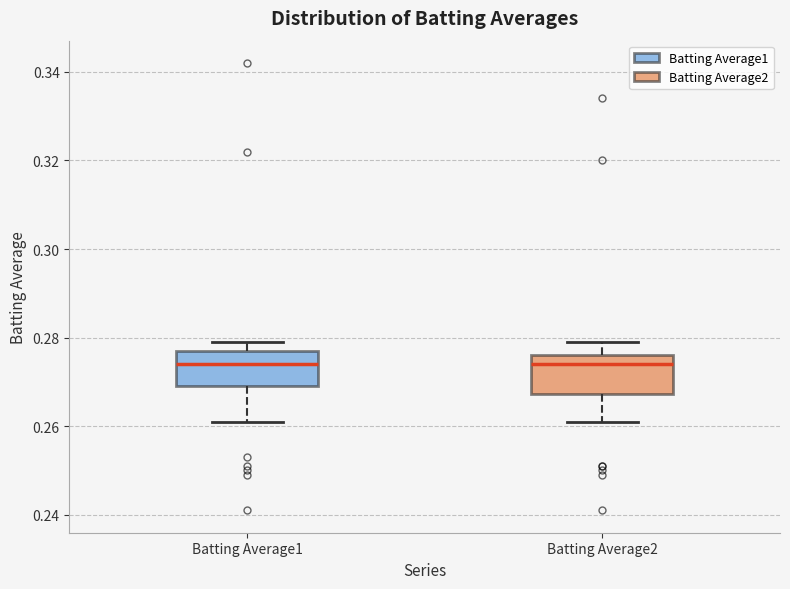

Reading left to right, read every box against the y-axis: the position of its median line, the range the box covers, and the ends of its whiskers. The values are not printed on the chart, so give them approximately, as read against the axis.

Batting Average1: median 0.274, box 0.270 to 0.278, whiskers 0.262 to 0.280
Batting Average2: median 0.274, box 0.268 to 0.276, whiskers 0.262 to 0.280